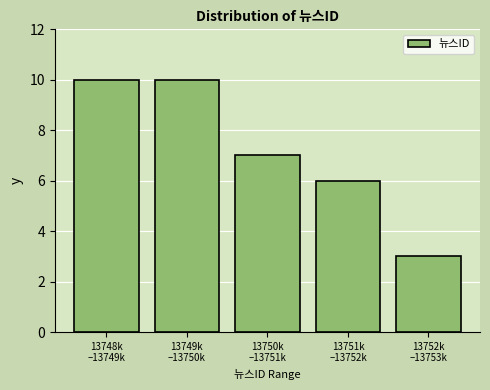

Reading left to right, extract all data points from this chart.

10	10	7	6	3